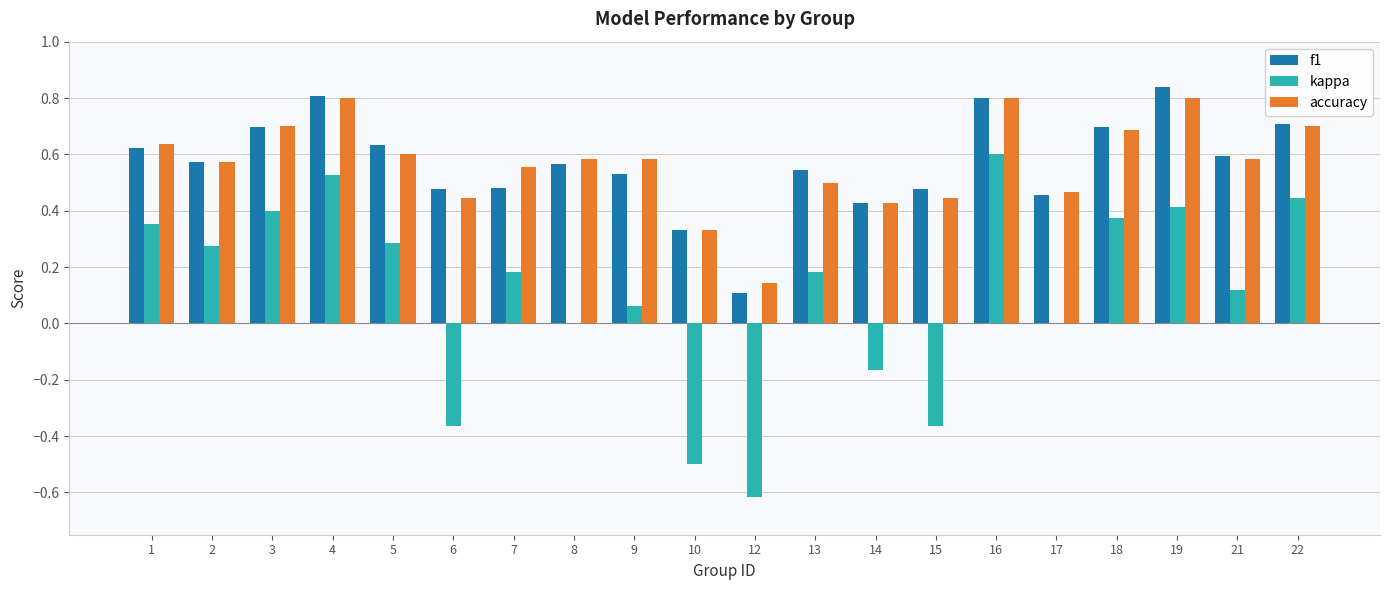

What is the total value across all series at 21?

1.3